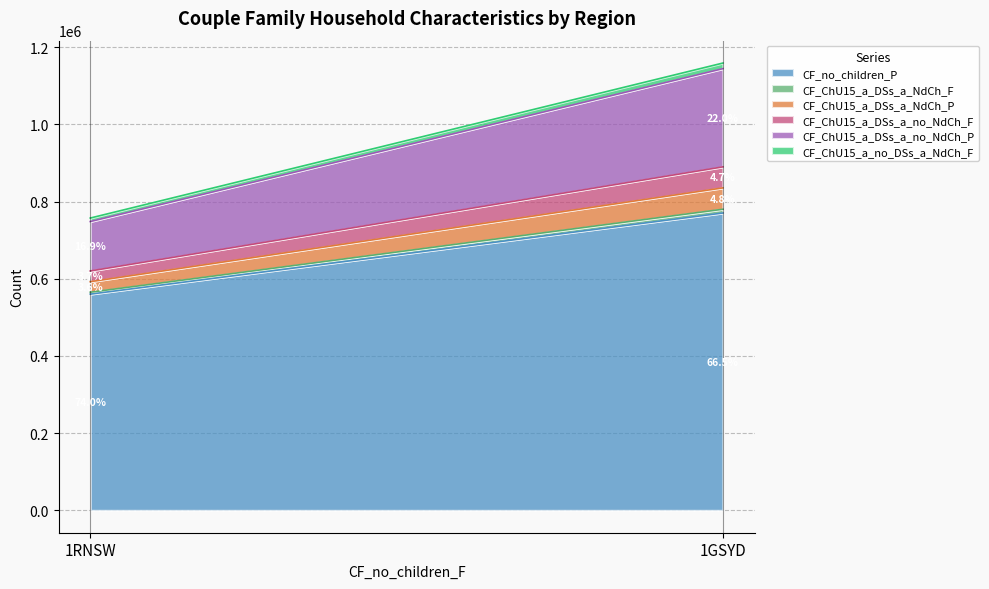

Which series changed the most between 1RNSW and 1GSYD?

CF_no_children_P